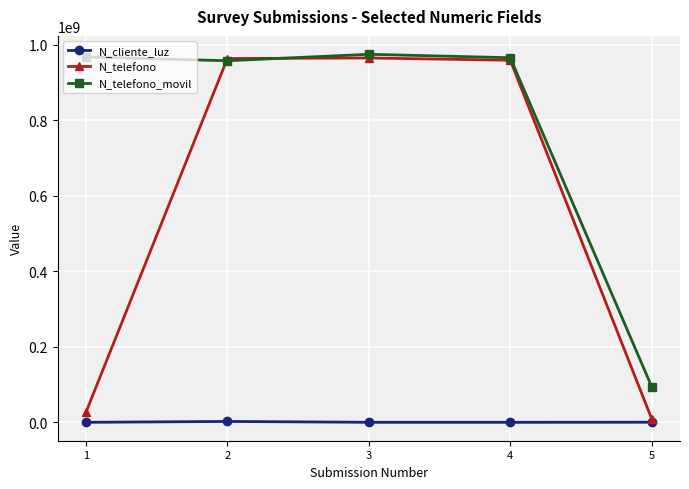

In N_telefono_movil, how many points are lower than both neighbors (excluding endpoints)?

1